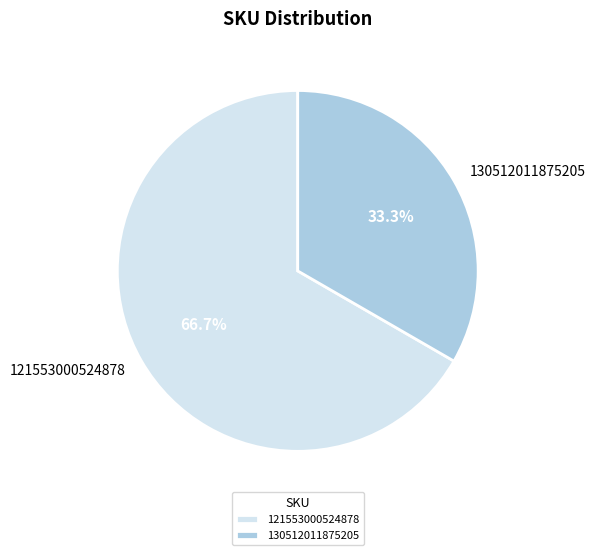

What percentage is the 121553000524878 slice, to the nearest percent?

67%